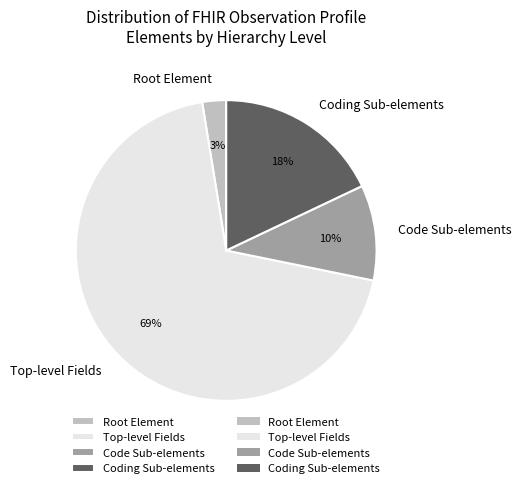

Which category has the smallest portion of the pie?

Root Element